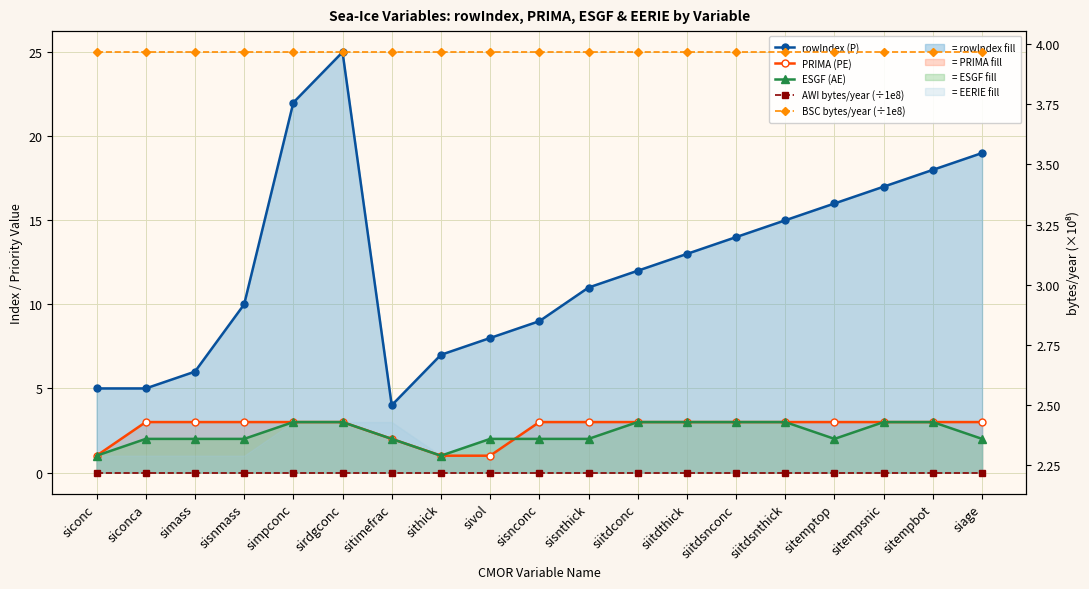

Rank the series by their maximum value, from highest to lowest.

rowIndex (P), BSC bytes/year (÷1e8), PRIMA (PE), ESGF (AE), AWI bytes/year (÷1e8)